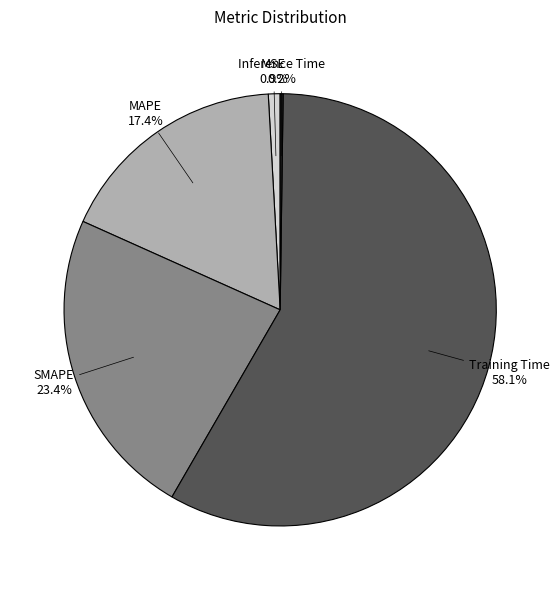

Combined, what portion of the pie is MAPE and Training Time?

75.5%